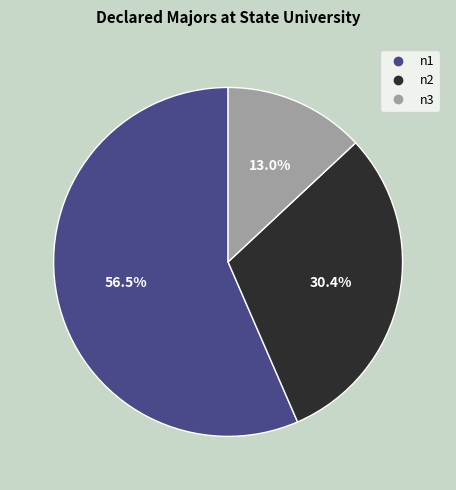

Approximately how many times larger is the value at n2 compared to n1?

0.5